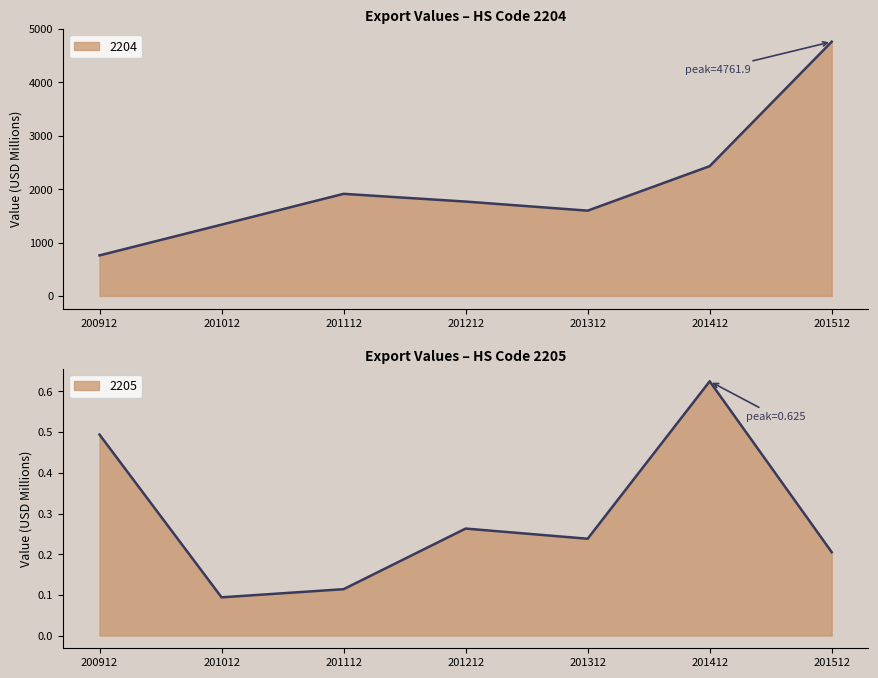

Which label corresponds to the largest value in the chart?

201512